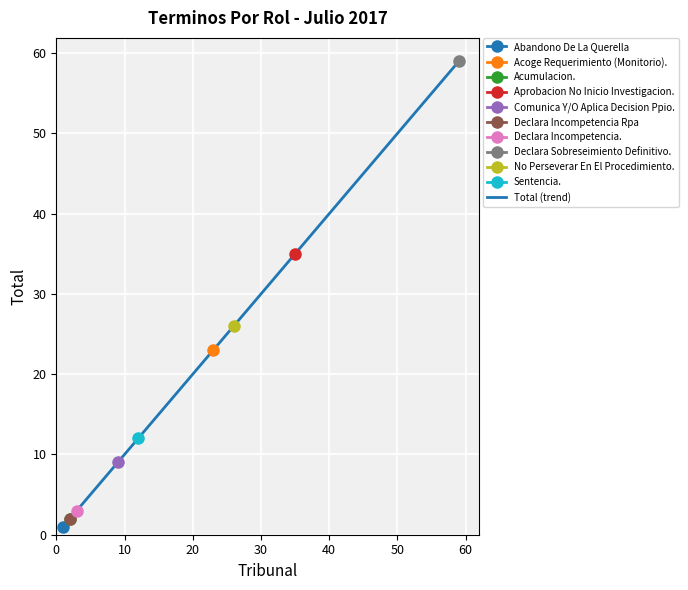

What is the difference between the maximum and second lowest values?

57